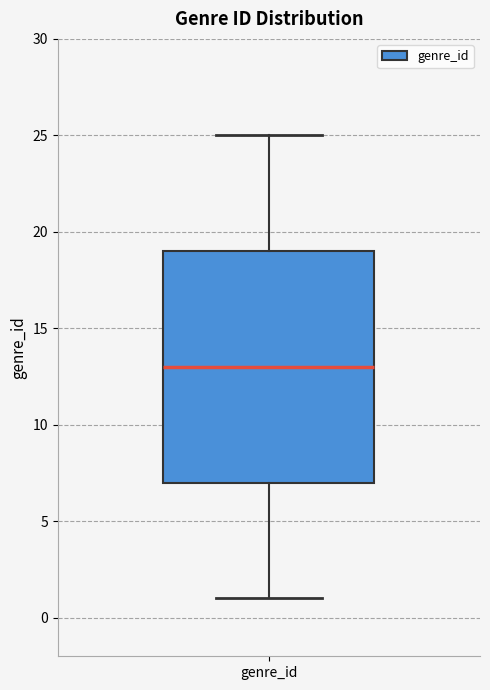

Where is the upper edge of the box for genre_id on the y-axis? The values are not printed on the chart, so give them approximately, as read against the axis.

19